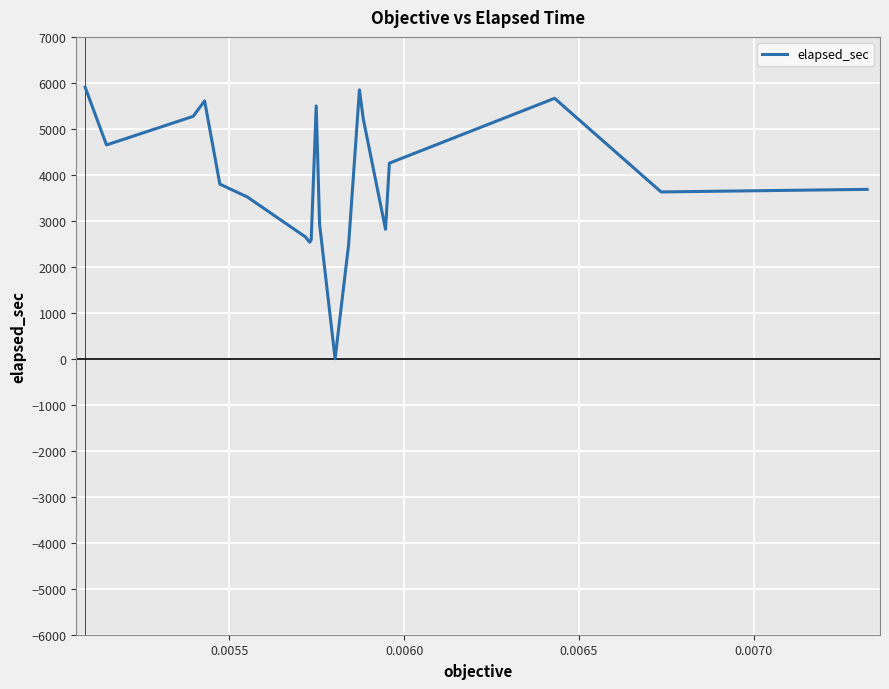

What is the greatest value displayed?

5904.5